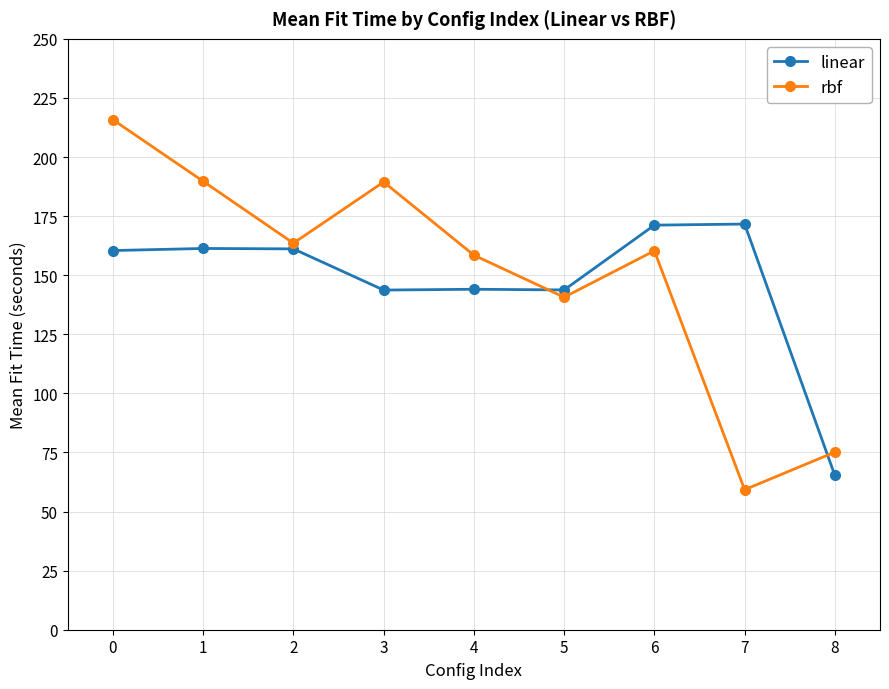

List the series in order of their overall mean, highest first.

rbf, linear